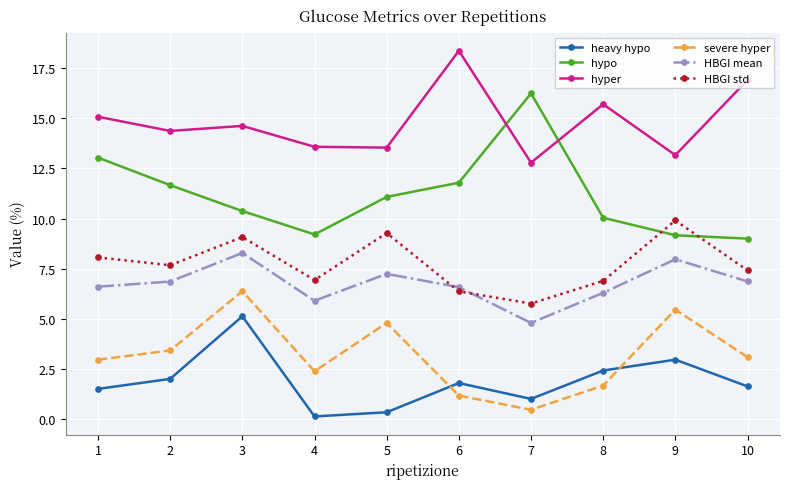

What is the maximum value for heavy hypo?

5.1